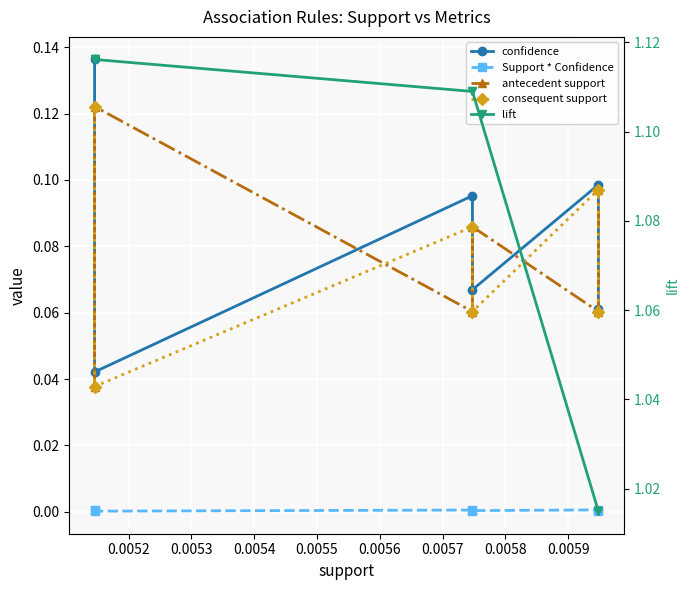

Count the number of categories in the chart.

6